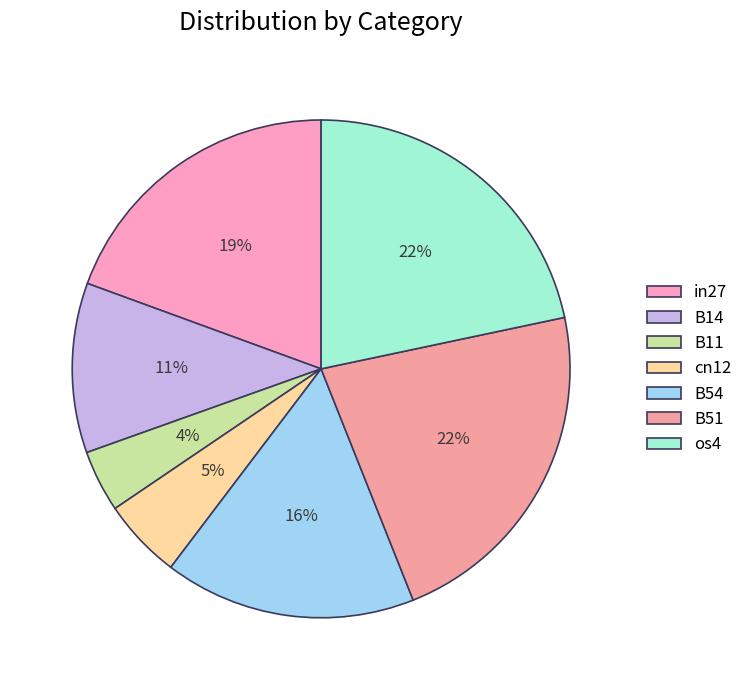

To the nearest percent, what percentage of the pie is os4?

22%